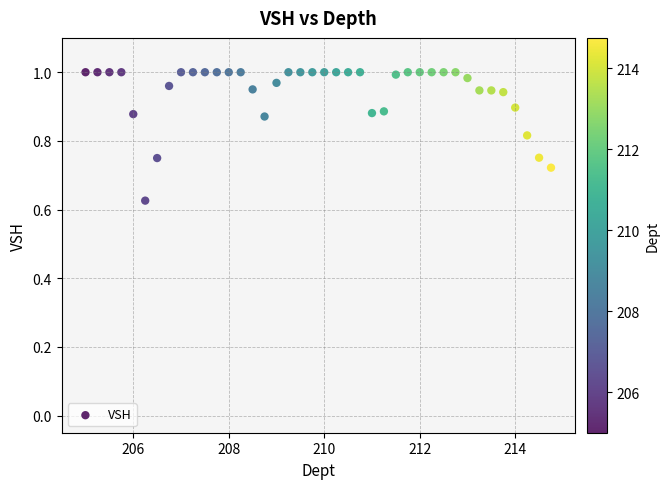

What is the range of X values (max minus min)?

9.8